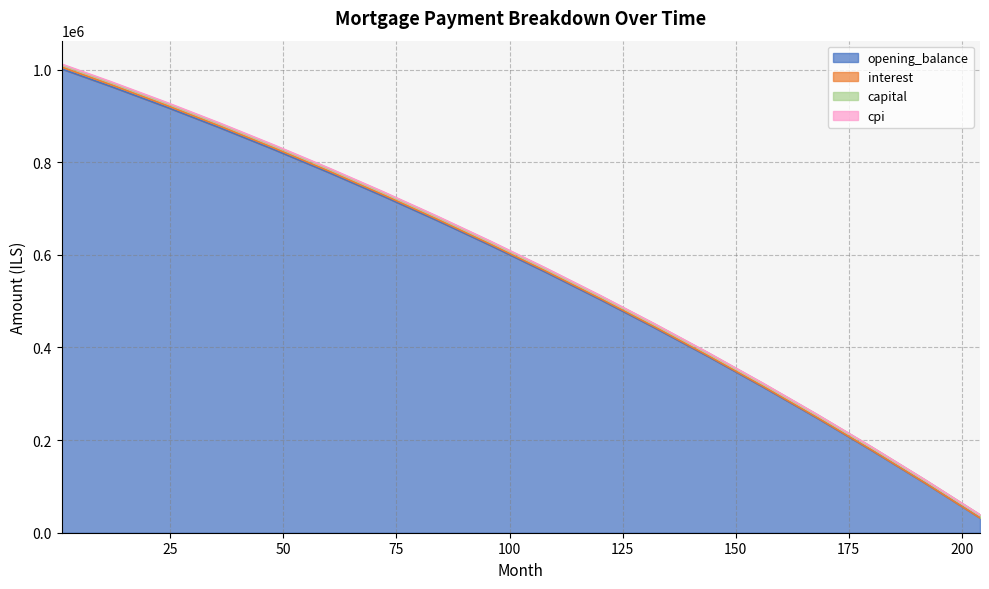

What is the approximate value of opening_balance at 108?

562666.0